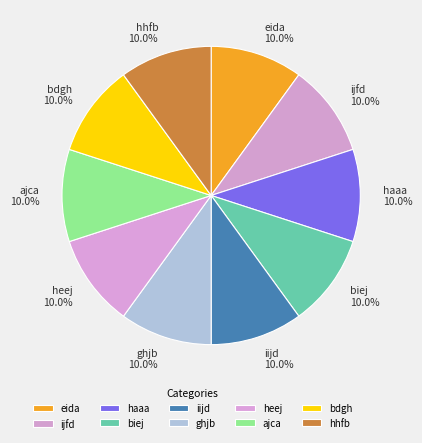

What portion of the pie excludes bdgh?

90.0%